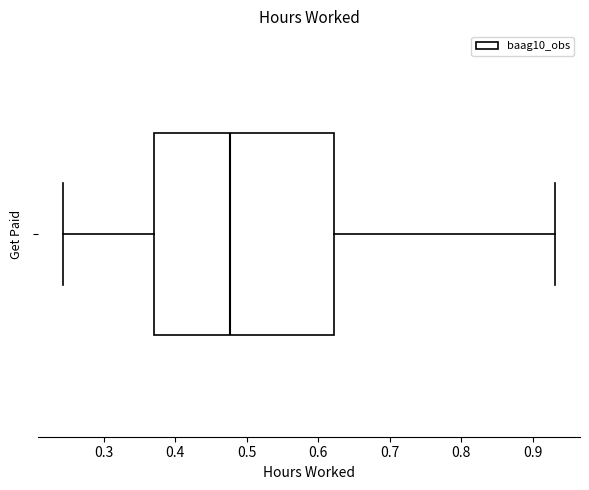

Transcribe this box plot: give where the median line is, the range the box spans, and where the two whiskers end, as read against the x-axis. The values are not printed on the chart, so give them approximately, as read against the axis.

median 0.48, box 0.37 to 0.62, whiskers 0.24 to 0.93